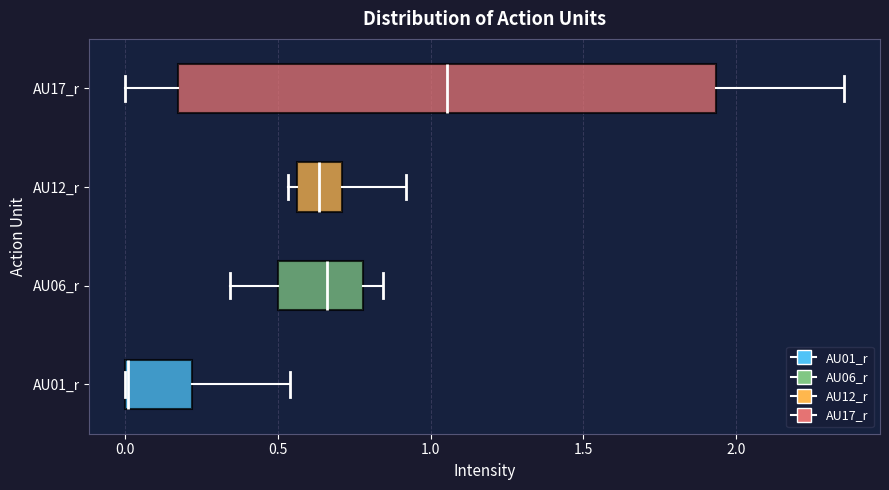

Reading bottom to top, read every box against the x-axis: the position of its median line, the range the box covers, and the ends of its whiskers. The values are not printed on the chart, so give them approximately, as read against the axis.

AU01_r: median 0.00 (drawn on the box's left edge), box 0.00 to 0.20, whiskers 0.00 to 0.55
AU06_r: median 0.65, box 0.50 to 0.80, whiskers 0.35 to 0.85
AU12_r: median 0.65, box 0.55 to 0.70, whiskers 0.55 (just left of the box's left edge) to 0.90
AU17_r: median 1.05, box 0.15 to 1.95, whiskers 0.00 to 2.35